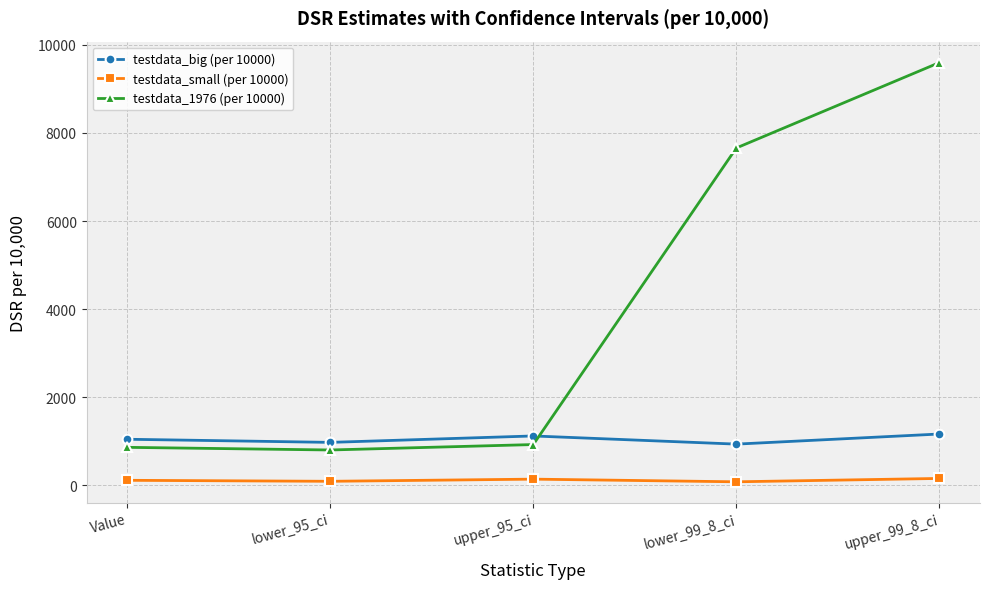

Which label corresponds to the largest value in the chart?

upper_99_8_ci